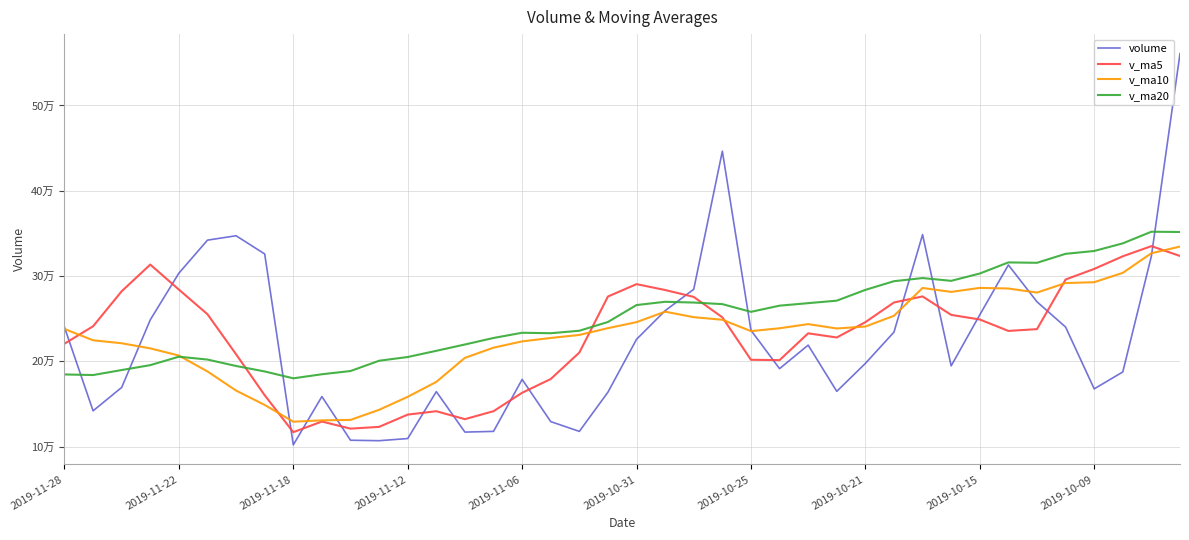

At which category does v_ma5 reach its first local valley?

2019-11-18